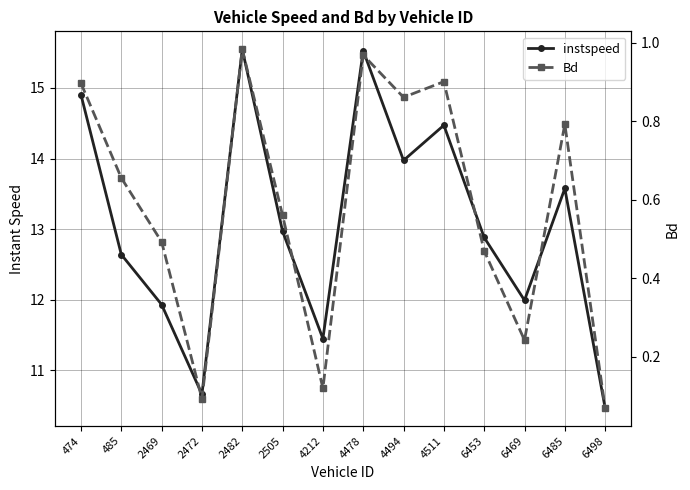

List the labels in order of Bd value, smallest first.

6498, 2472, 4212, 6469, 6453, 2469, 2505, 485, 6485, 4494, 474, 4511, 4478, 2482